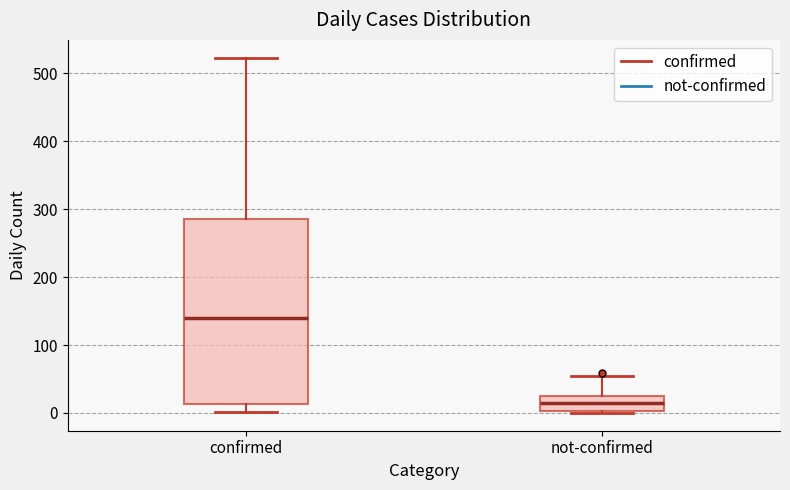

Reading left to right, read every box against the y-axis: the position of its median line, the range the box covers, and the ends of its whiskers. The values are not printed on the chart, so give them approximately, as read against the axis.

confirmed: median 140, box 10 to 290, whiskers 0 to 520
not-confirmed: median 10, box 0 to 30, whiskers 0 to 50